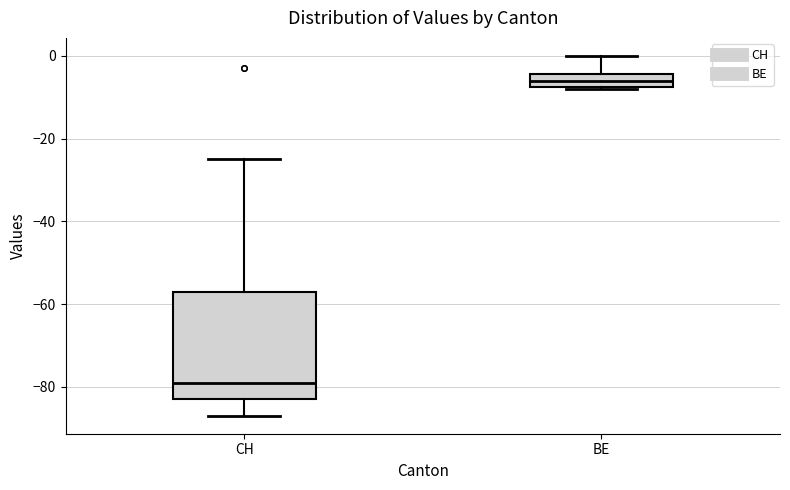

Which box has the highest median line?

BE